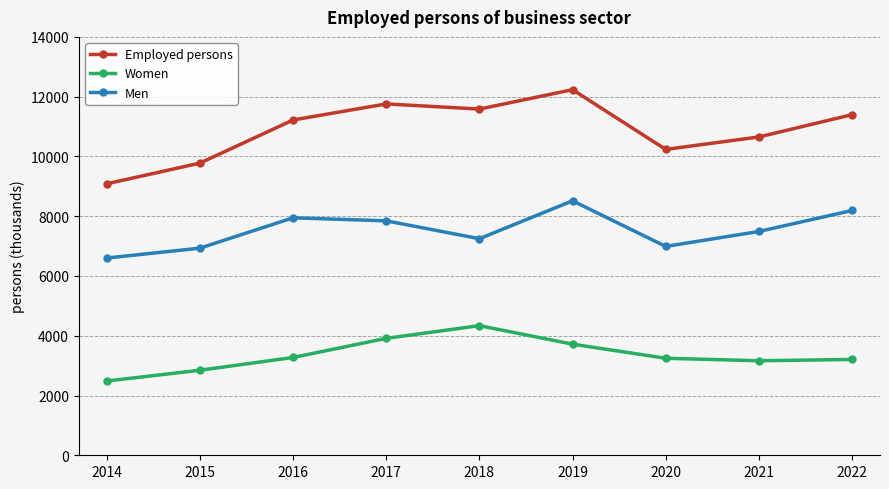

What is the total value across all series at 2014?

18168.2